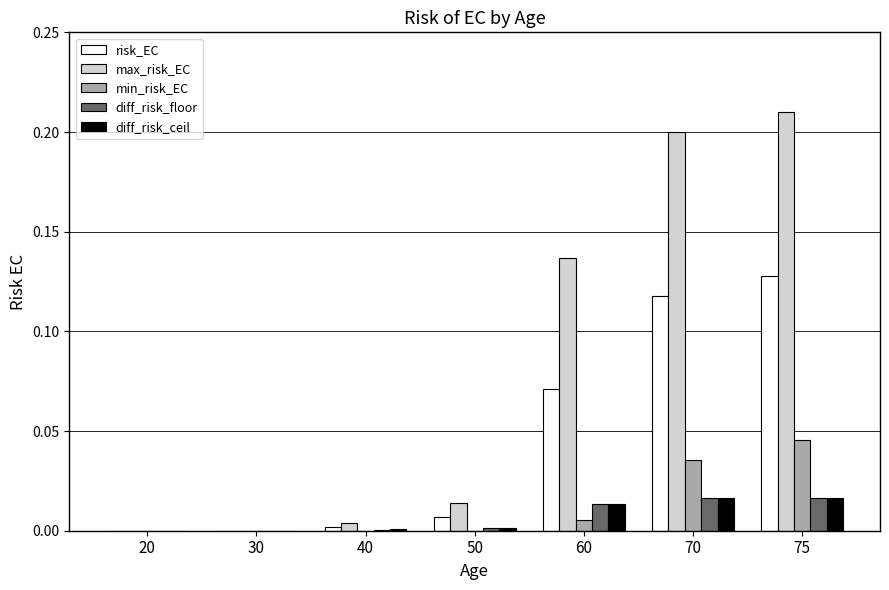

At which category is the sum across all series the highest?

75